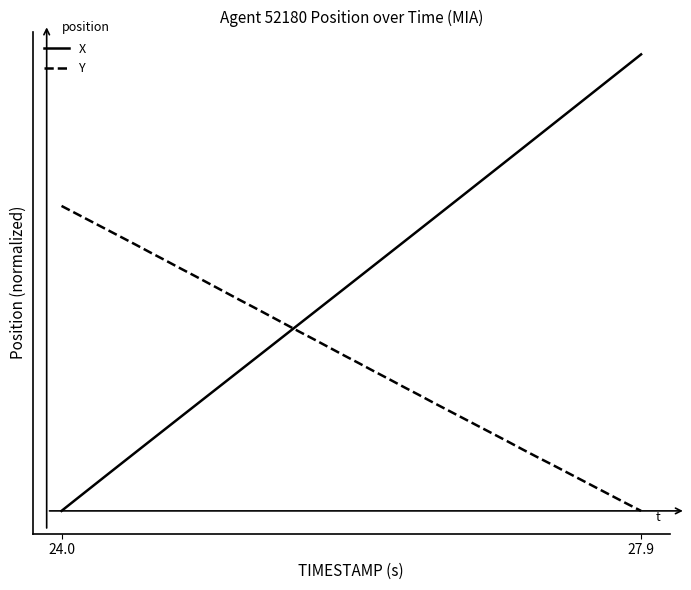

Which series ends up on top after the final intersection of X and Y?

X